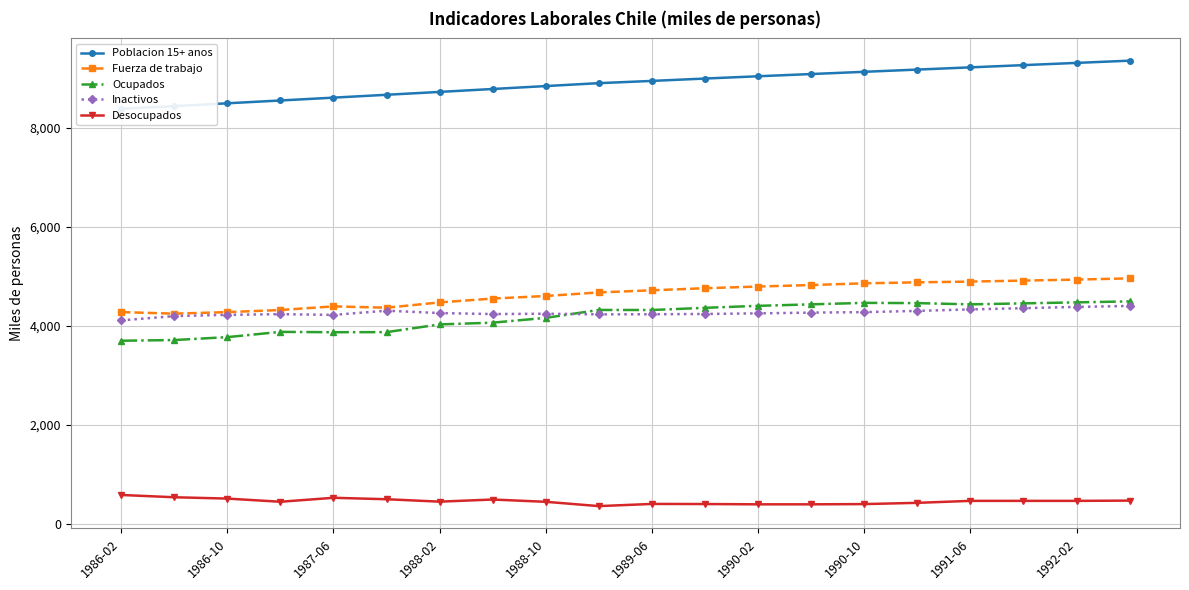

What is the highest value of the Fuerza de trabajo series?

4955